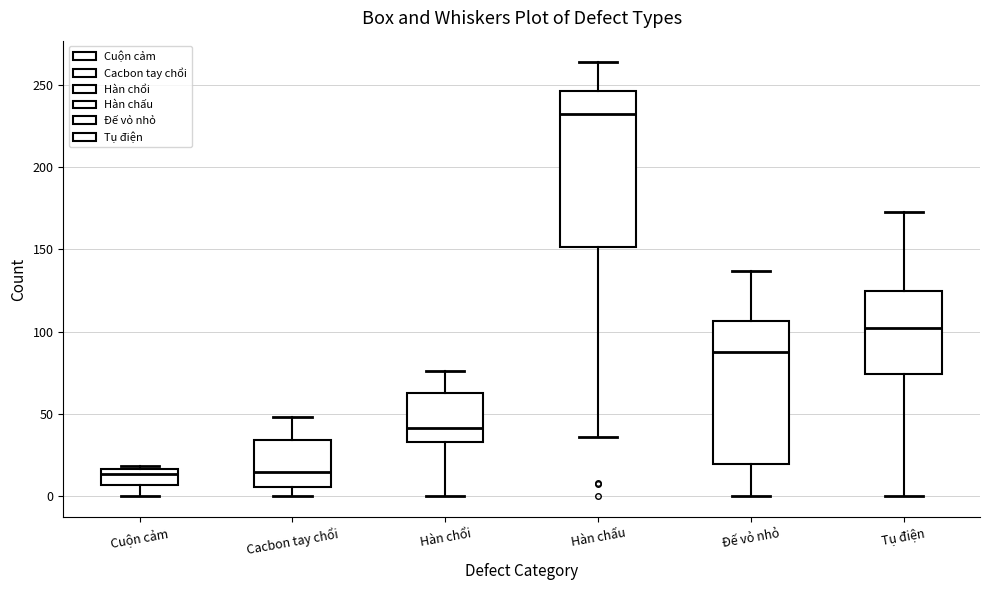

Where does the upper whisker of the box for Hàn chấu end on the y-axis? The values are not printed on the chart, so give them approximately, as read against the axis.

265